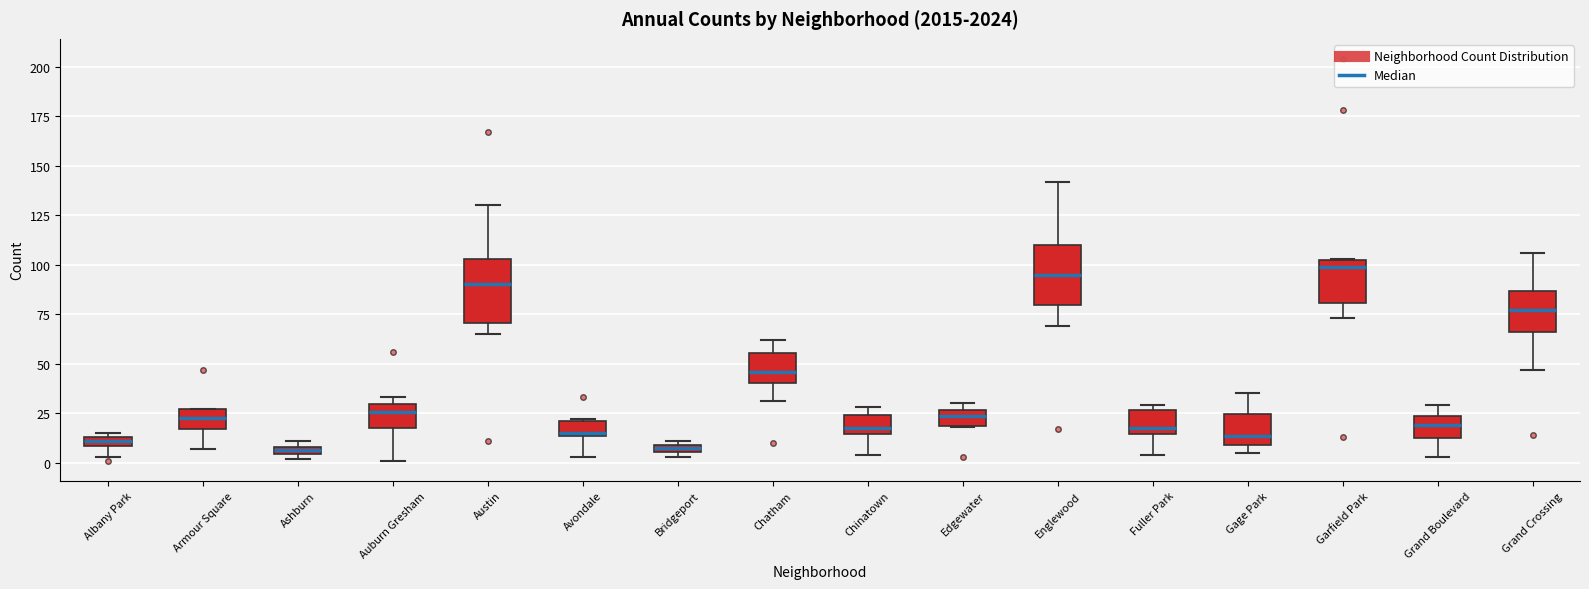

Where is the lower edge of the box for Armour Square on the y-axis? The values are not printed on the chart, so give them approximately, as read against the axis.

15